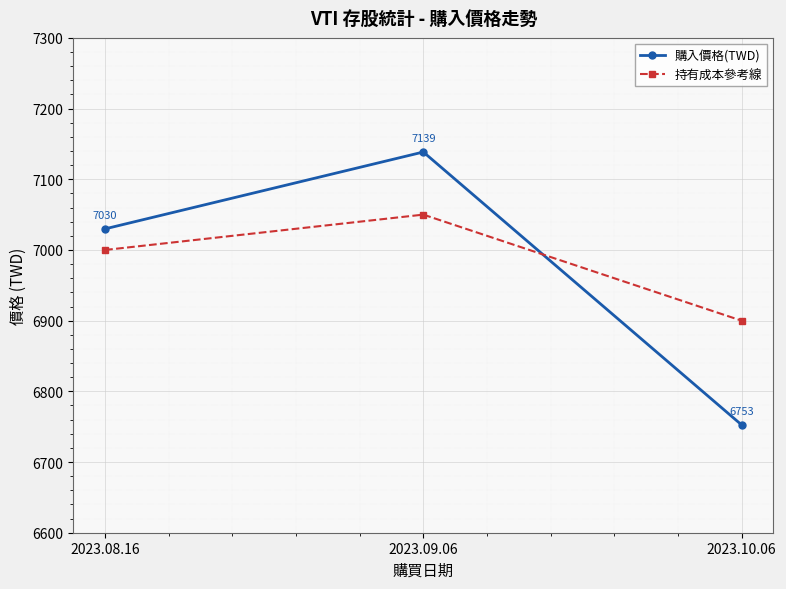

What is the sum of the 購入價格(TWD) values at 2023.09.06 and 2023.10.06?

13891.2